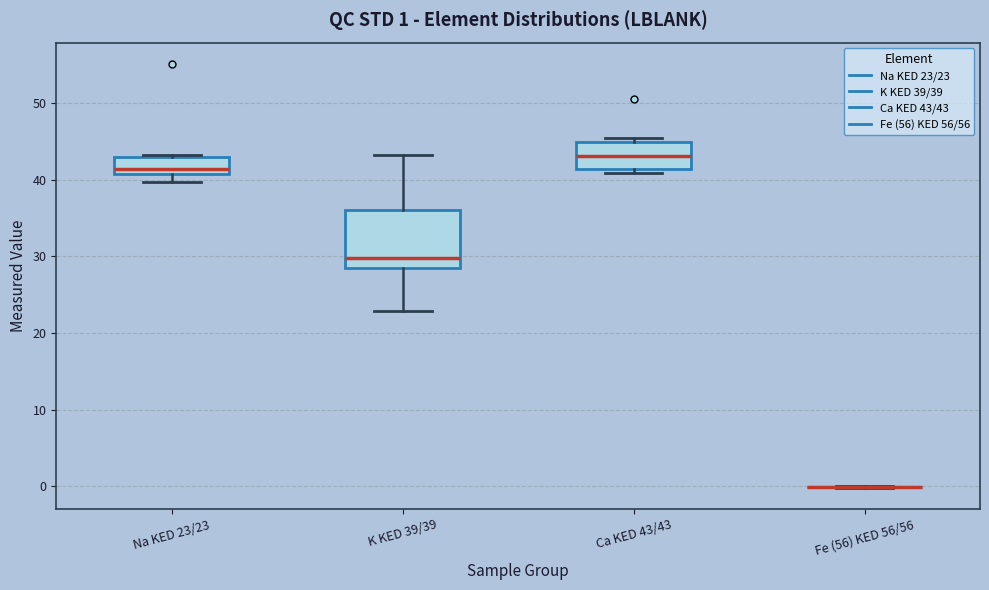

Comparing the boxes themselves (not the whiskers), which one is the tallest?

K KED 39/39